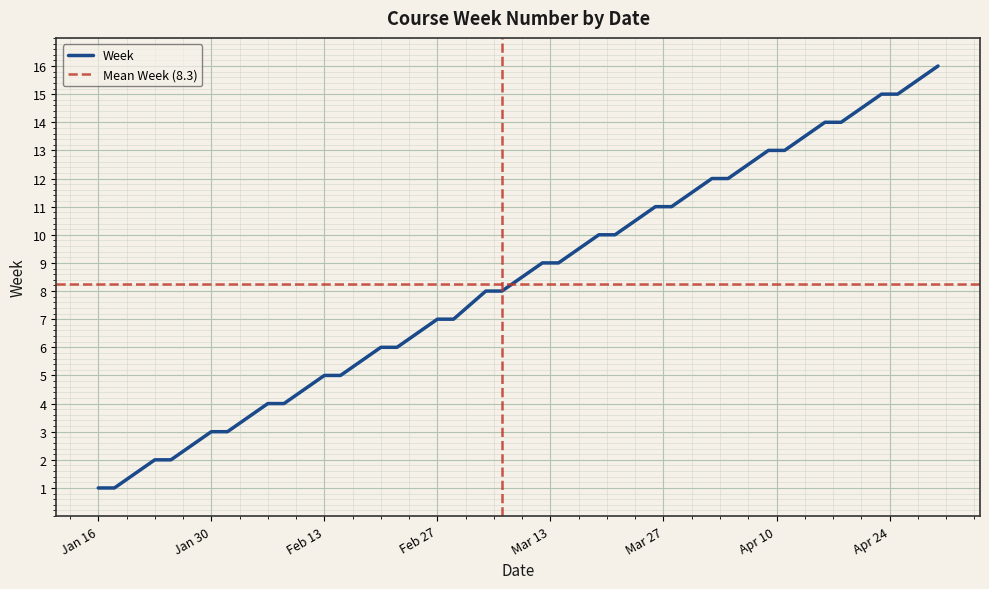

Is it true that Week equals 12 at Feb 27?

False